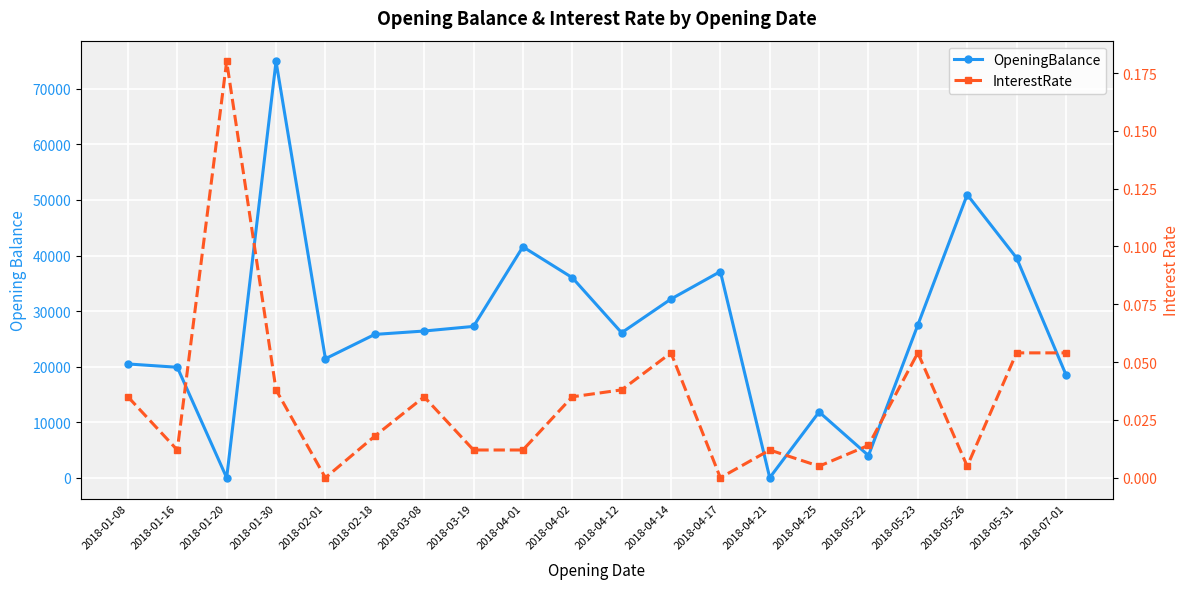

Reading left to right, transcribe all the data shown in this chart.

OpeningBalance: 20480.3	19884.9	0.0	74920.9	21420.7	25797.9	26408.2	27238.4	41567.2	36016.1	26098.6	32165.5	37112.6	10.0	11838.9	3996.2	27501.0	50952.0	39559.4	18552.3
InterestRate: 0.0	0.0	0.2	0.0	0.0	0.0	0.0	0.0	0.0	0.0	0.0	0.1	0.0	0.0	0.0	0.0	0.1	0.0	0.1	0.1